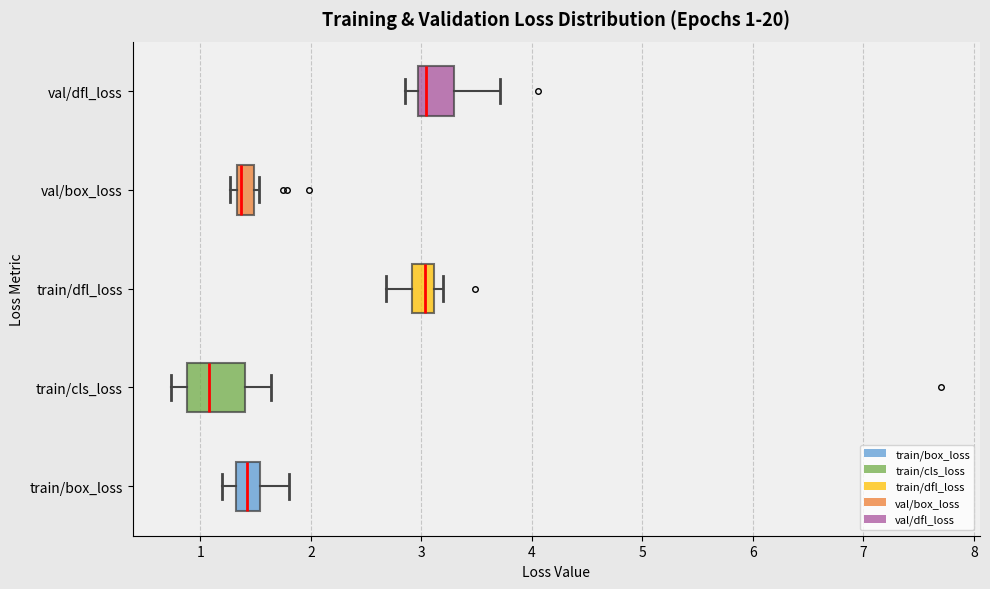

Comparing the boxes themselves (not the whiskers), which one is the widest?

train/cls_loss